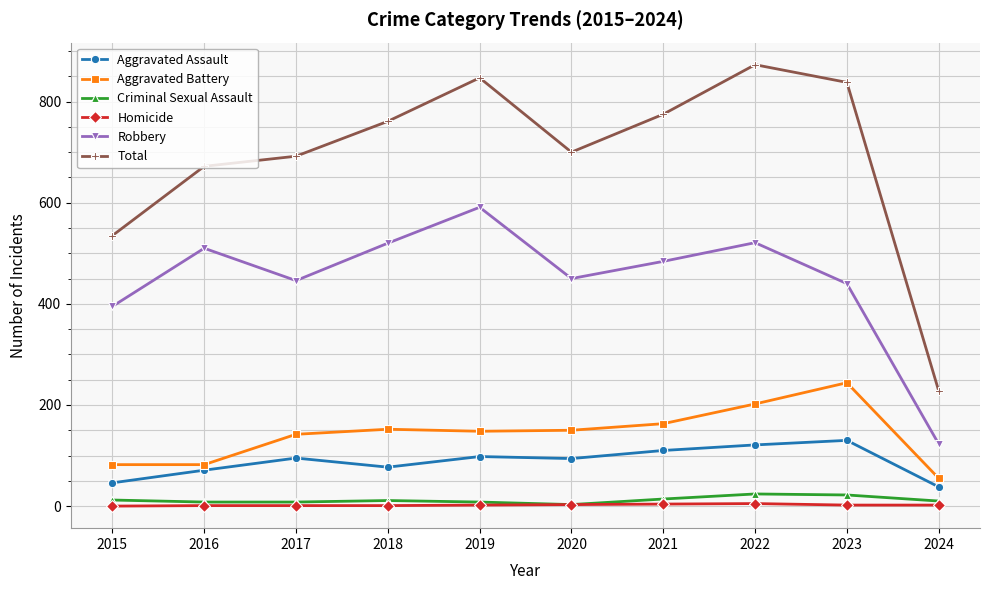

Is the value of Total at 2020 greater than the value of Criminal Sexual Assault at 2022?

Yes